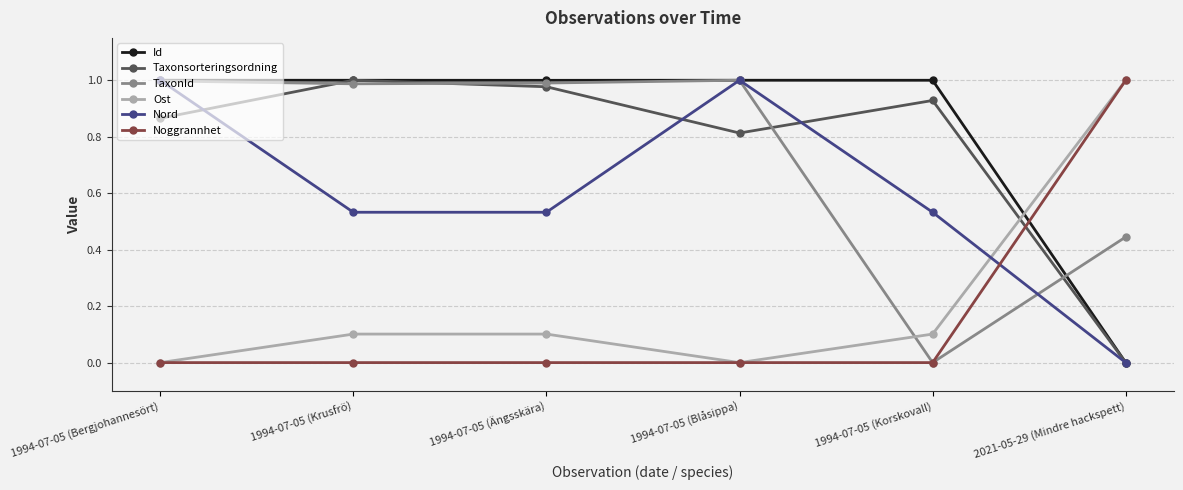

At which category does Taxonsorteringsordning reach its first local valley?

1994-07-05 (Blåsippa)